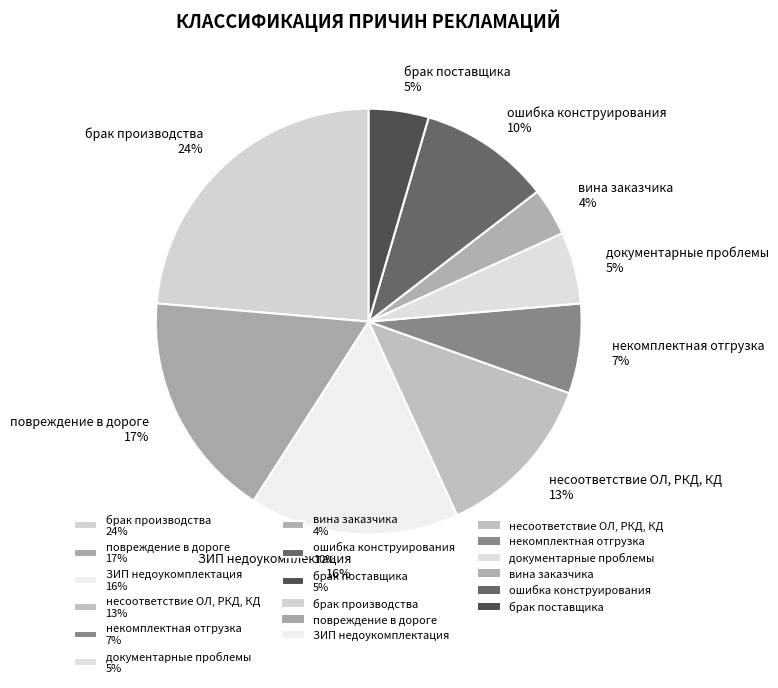

Do вина заказчика 4% and ошибка конструирования 10% together represent more than half of the pie?

No